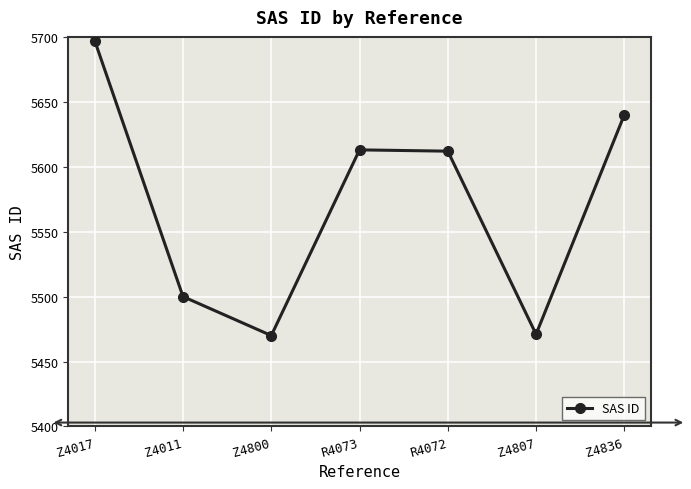

What is the sum of the values at R4073 and Z4836?

11253